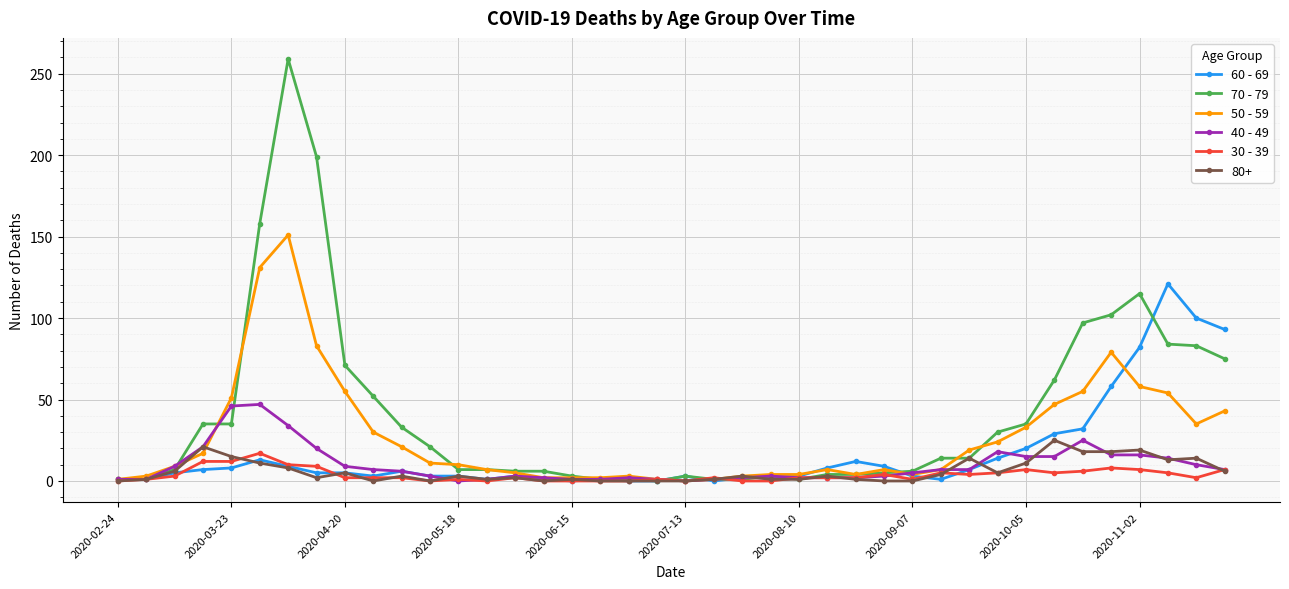

True or false: 70 - 79 has more than 1 interior local peaks.

True